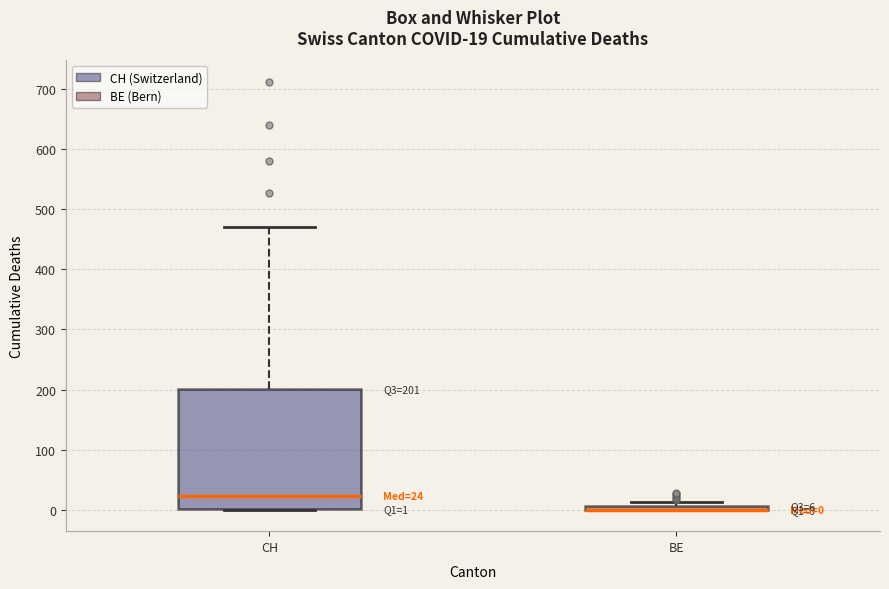

Comparing the boxes themselves (not the whiskers), which one is the tallest?

CH